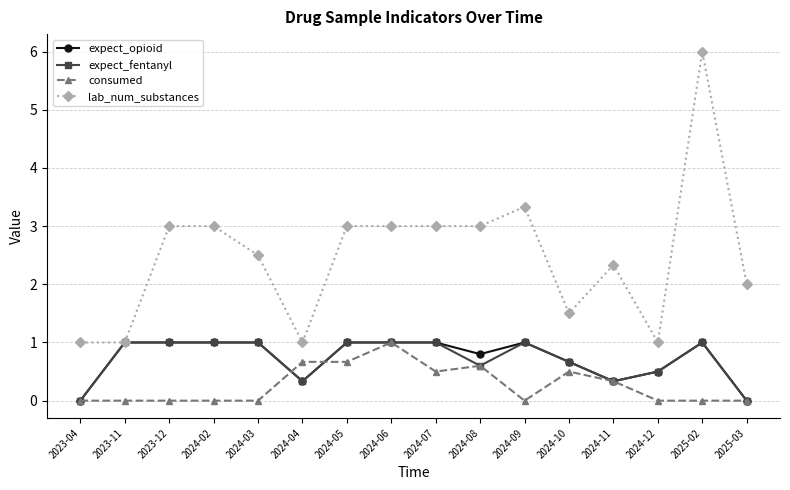

What position from the left is 2024-05?

7